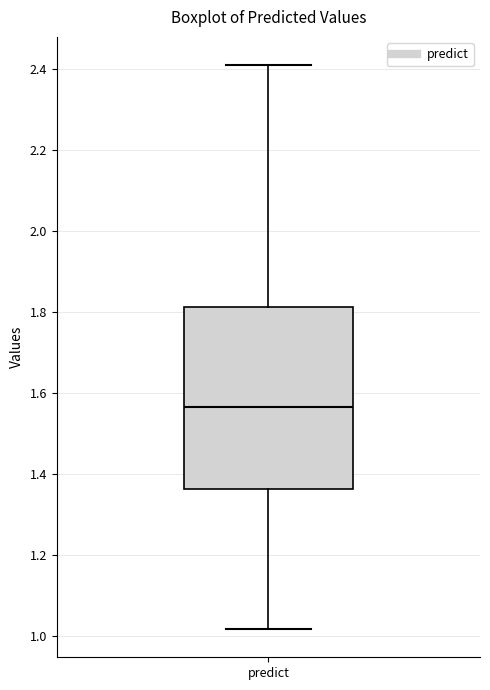

Where does the lower whisker of the box for predict end on the y-axis? The values are not printed on the chart, so give them approximately, as read against the axis.

1.02